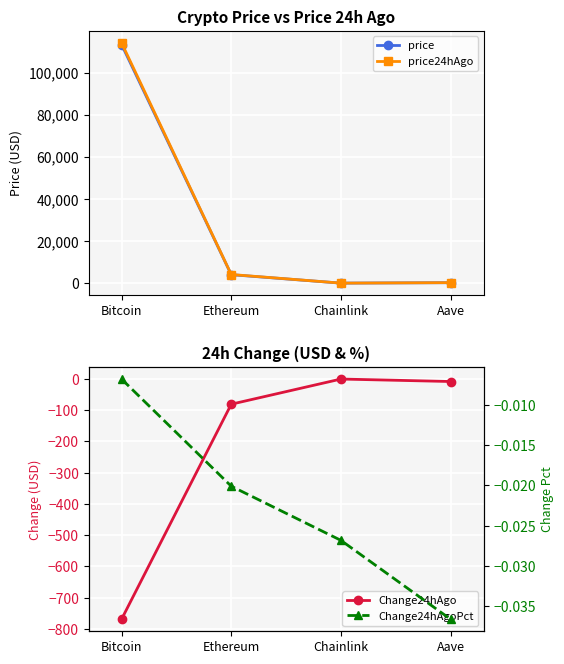

What is the minimum value shown in the chart?

-769.0